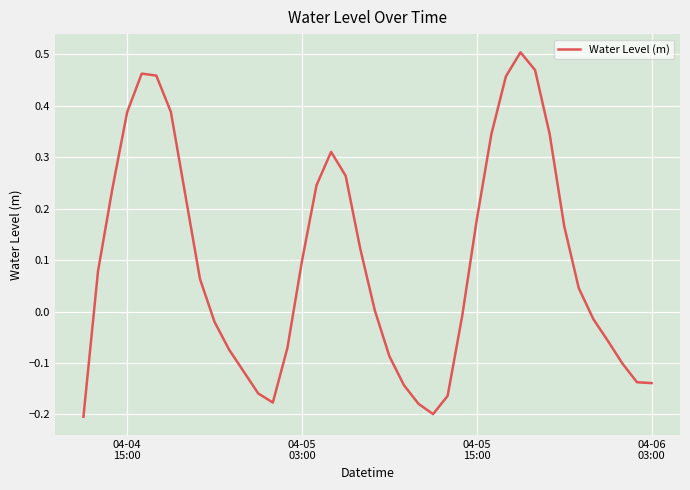

What is the difference between the maximum and minimum values?

0.7